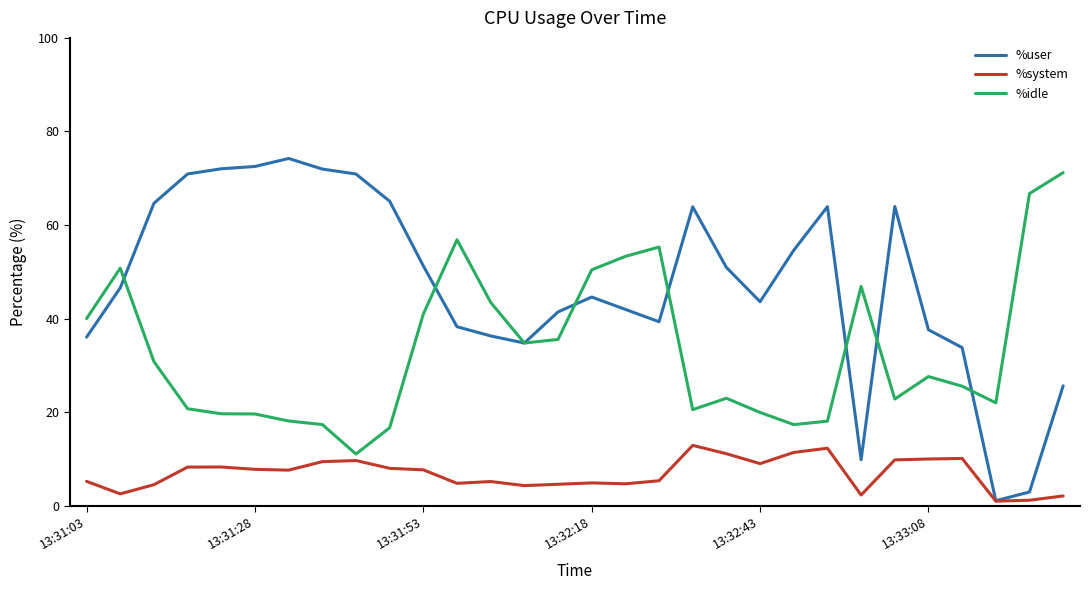

What is the sum of all %system values?

206.4